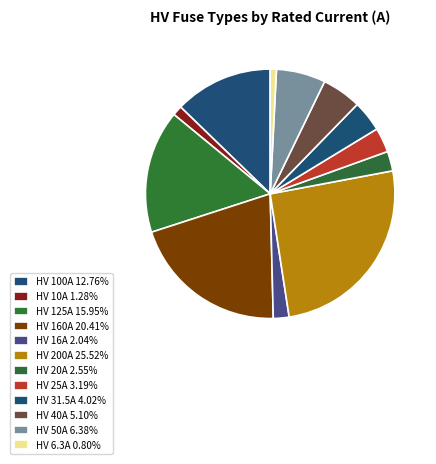

To the nearest percent, what portion does HV 125A represent?

16%